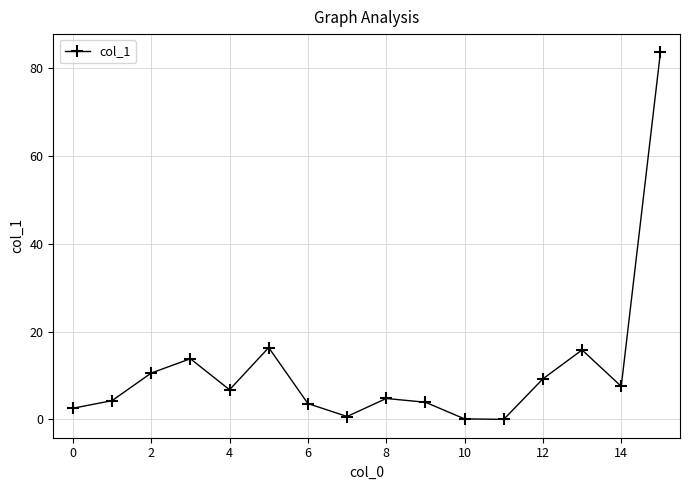

True or false: the data has more than 2 interior local peaks.

True